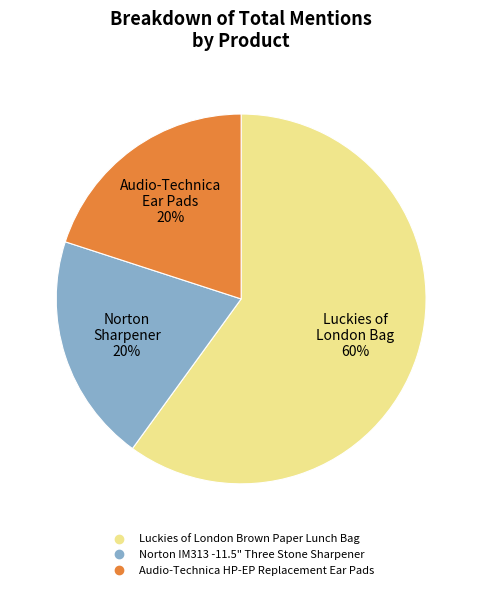

How many slices are in this pie chart?

3